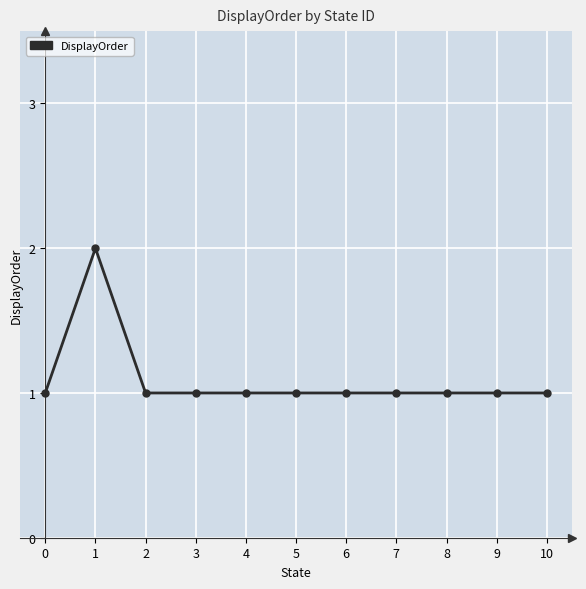

What is the sum of the values at 10 and 0?

2